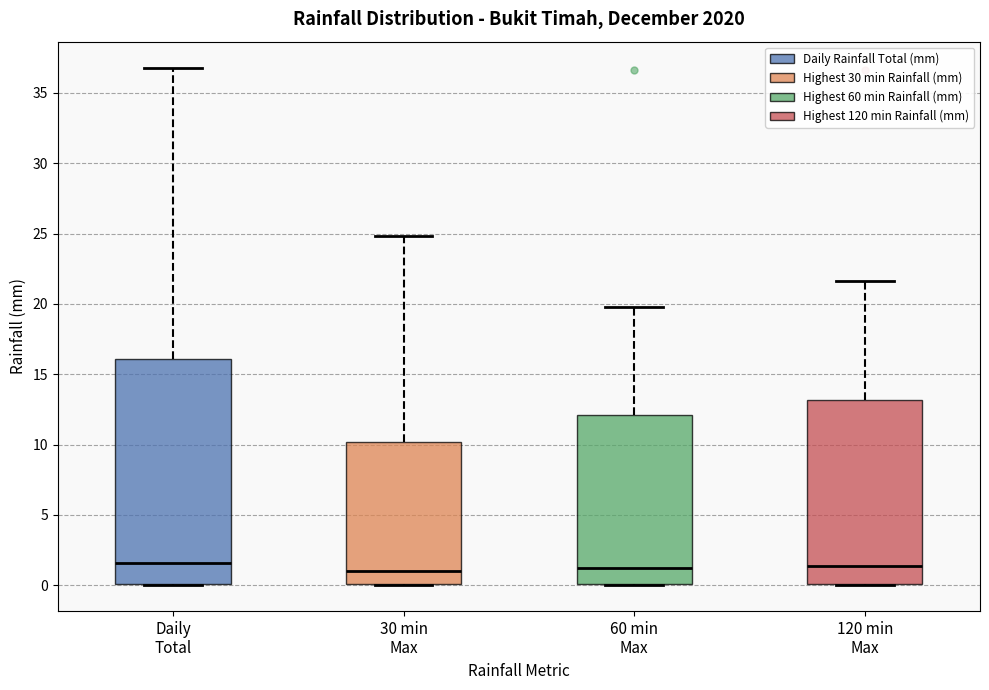

Where does the upper whisker of the box for 120 min Max end on the y-axis? The values are not printed on the chart, so give them approximately, as read against the axis.

21.5